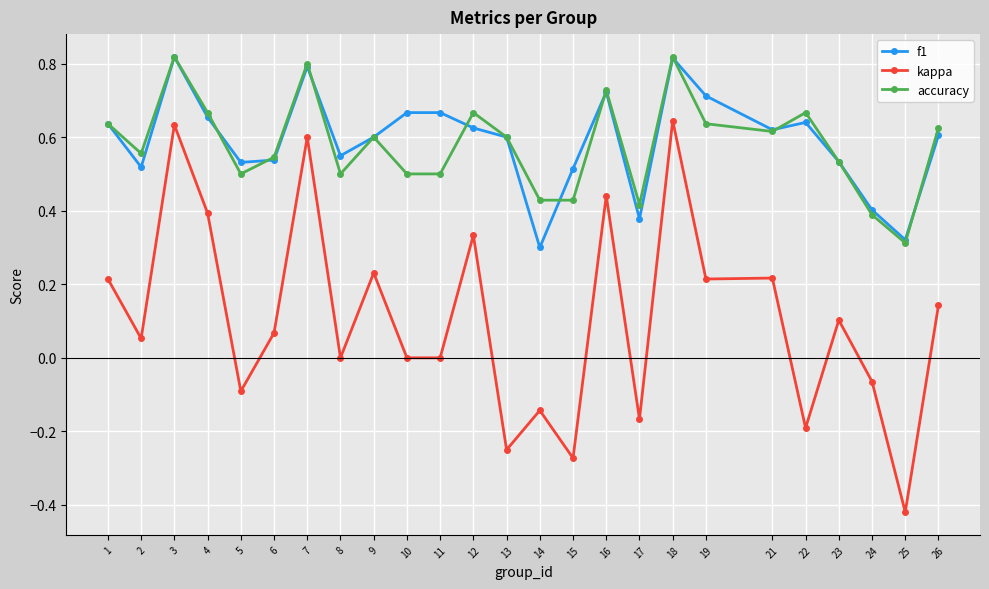

What is the sum of the f1 values at 5 and 4?

1.2